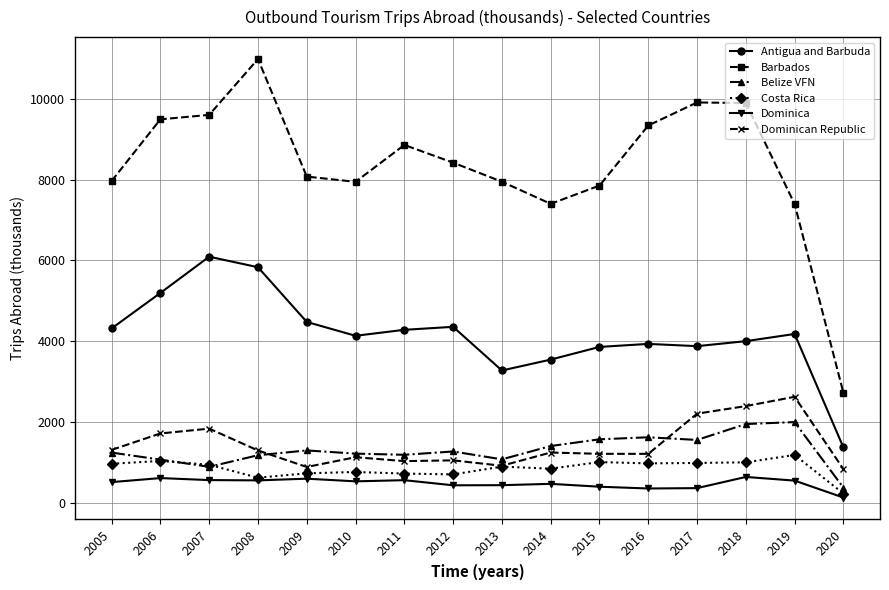

True or false: Antigua and Barbuda and Dominican Republic intersect in this chart.

False